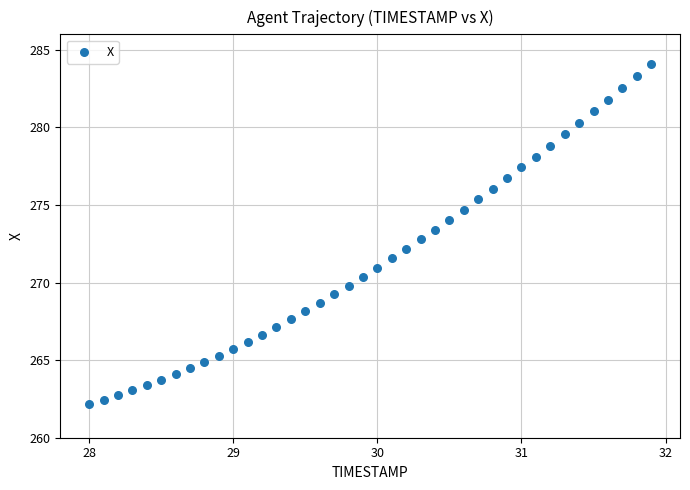

What is the range of Y values (max minus min)?

21.9